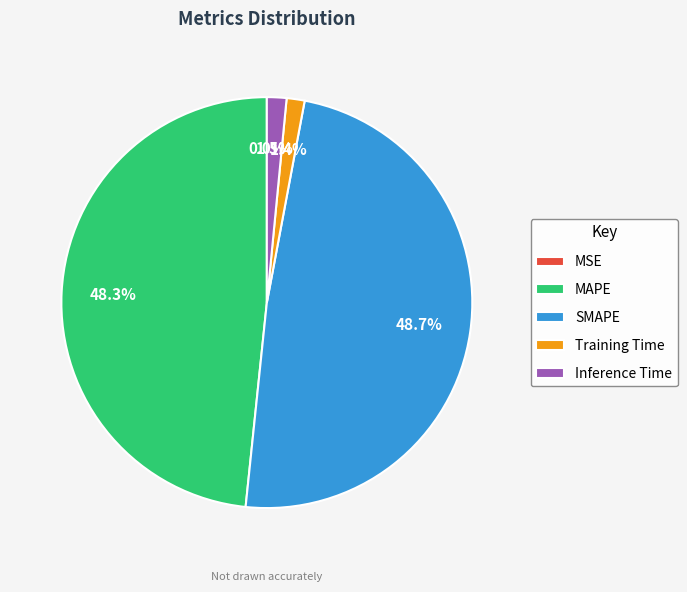

To the nearest percent, what percentage of the pie is MAPE?

48%